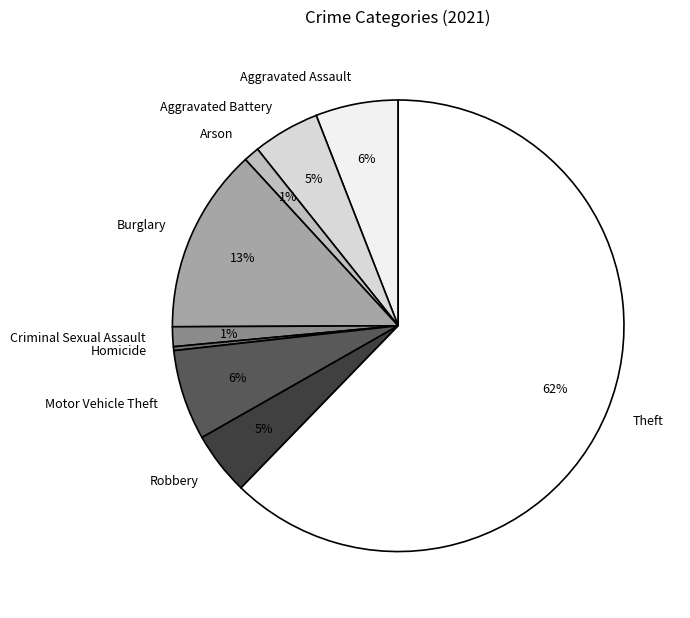

Does any single category account for the majority?

Yes